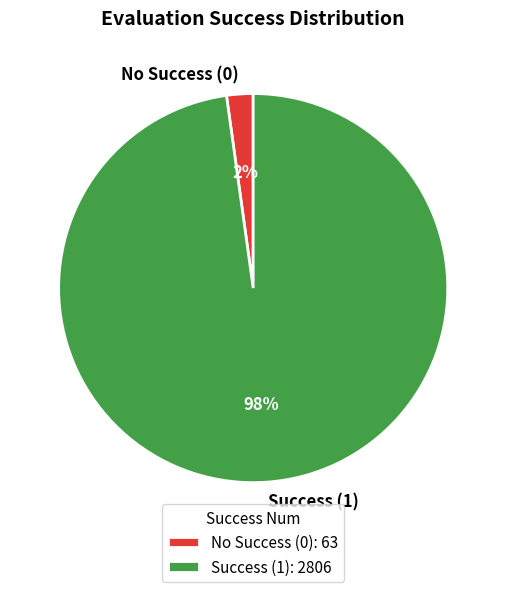

Which has a higher value, No Success (0) or Success (1)?

Success (1)